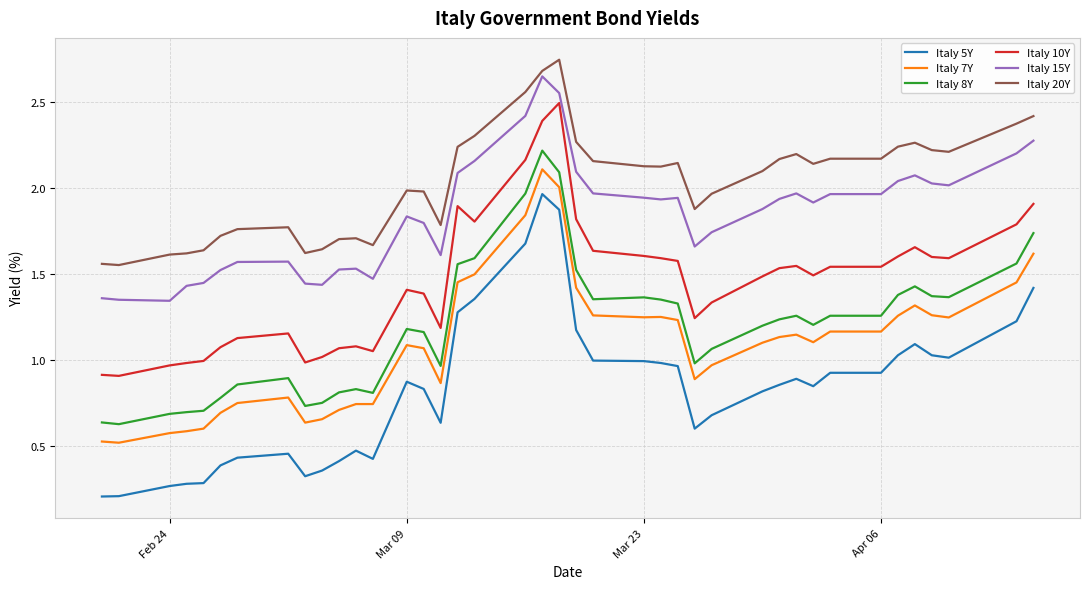

Is this an area chart (filled region under the line)?

No